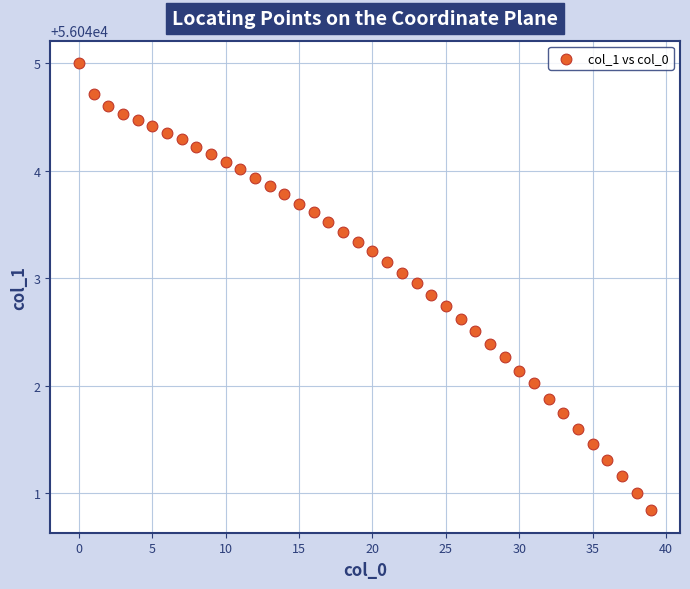

What is the range of Y values (max minus min)?

4.2